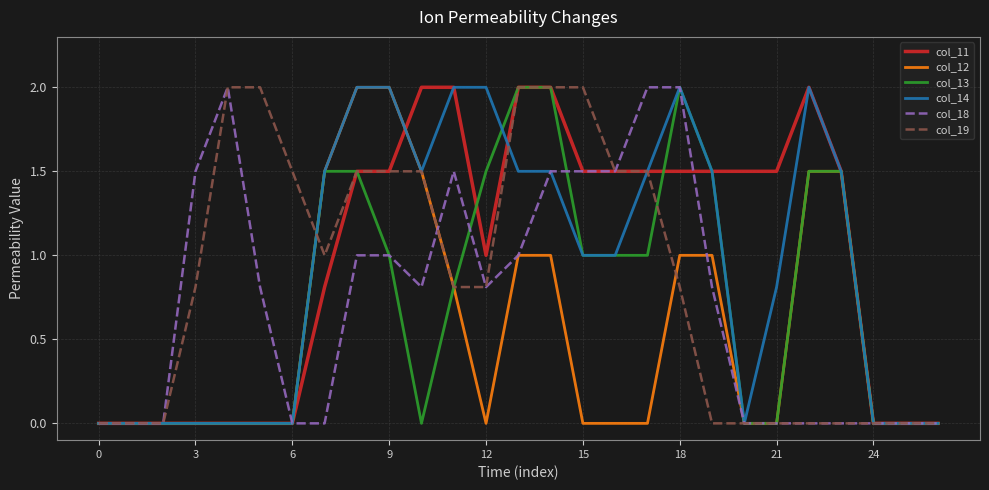

What is the maximum value for col_19?

2.0